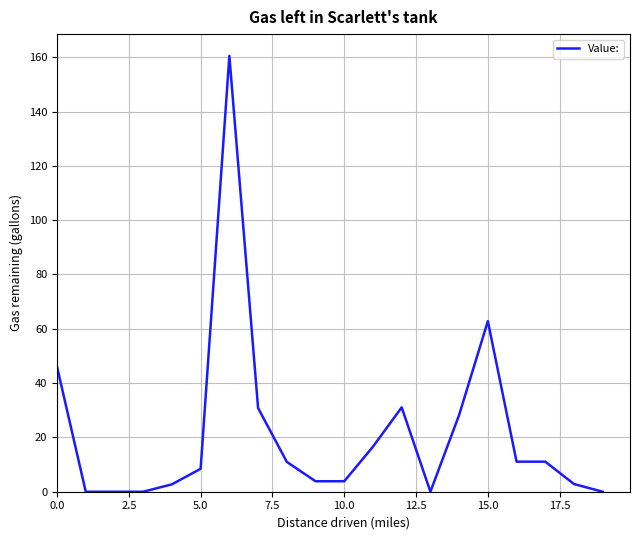

What is the greatest value displayed?

160.5